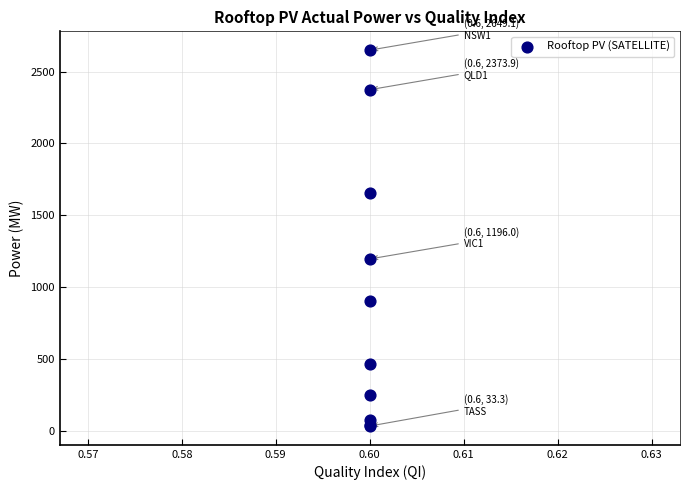

What Y value in the scatter plot is closest to 1341?

1196.0